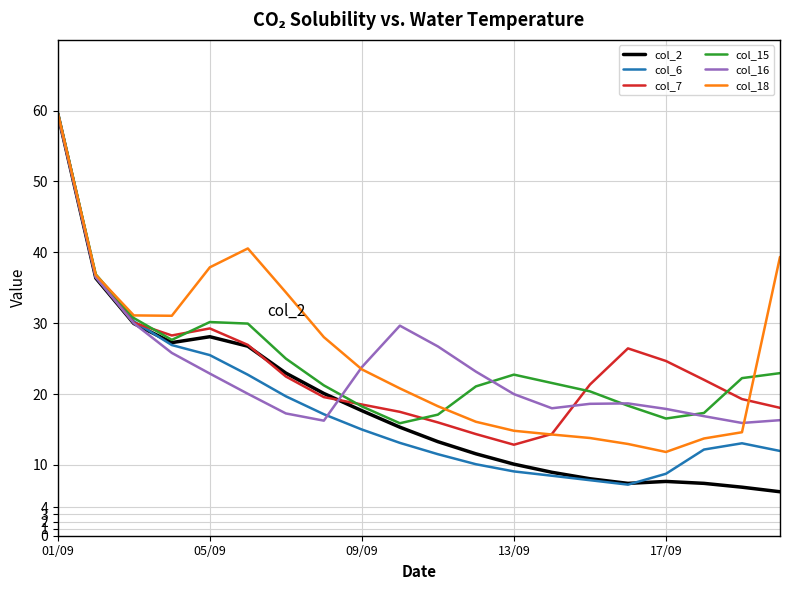

Is this an area chart (filled region under the line)?

No